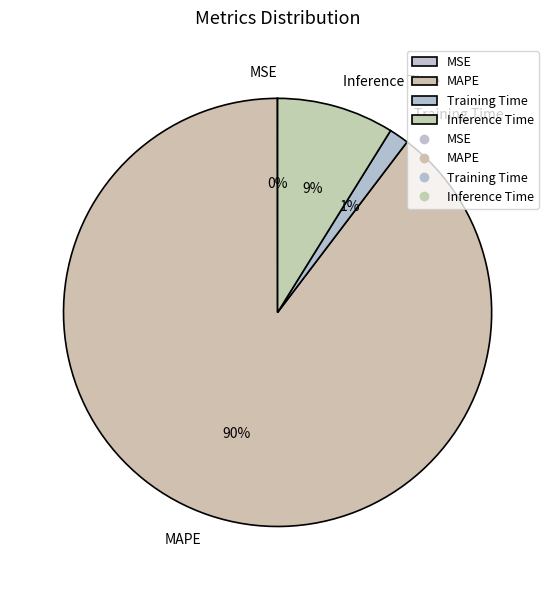

To the nearest percent, what percentage of the pie is Inference Time?

9%